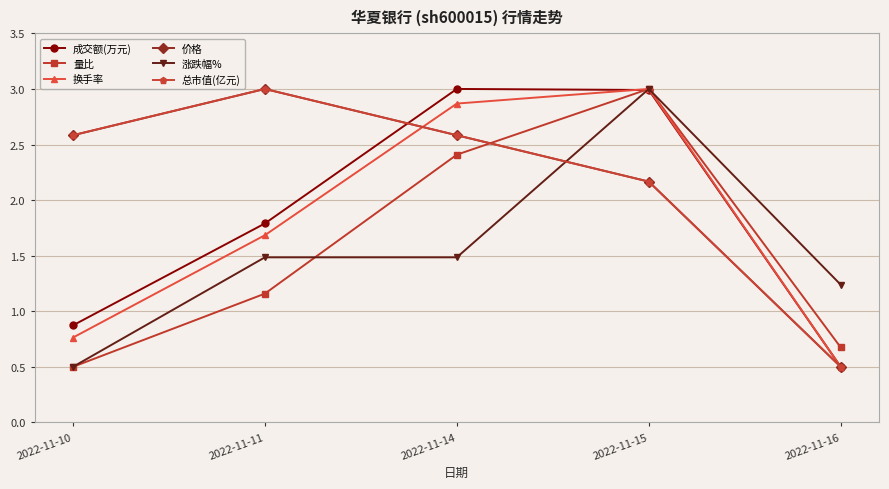

Which series changed the most between 2022-11-10 and 2022-11-16?

总市值(亿元)